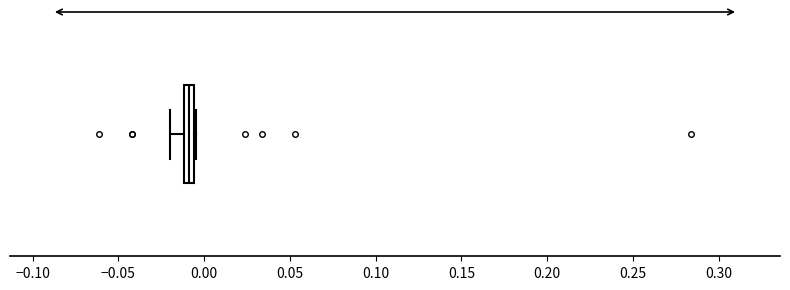

Where is the left edge of the box on the x-axis? The values are not printed on the chart, so give them approximately, as read against the axis.

-0.010